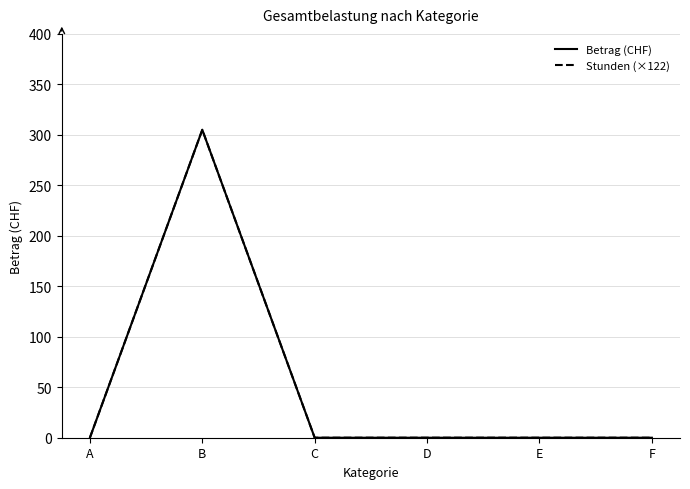

Is this an area chart (filled region under the line)?

No